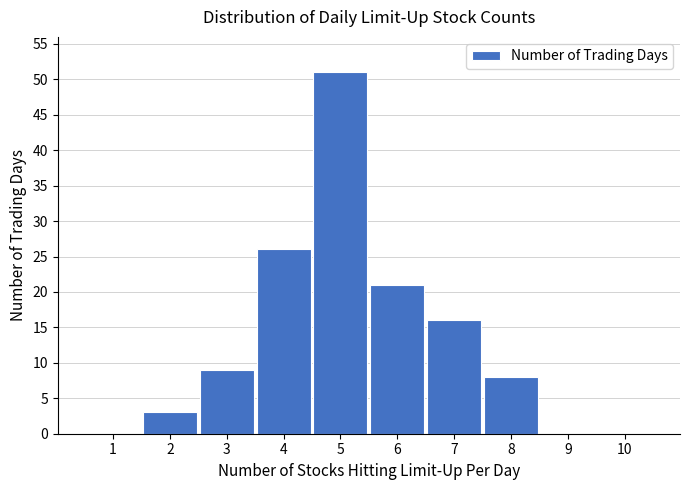

Reading right to left, list all the values displayed in this chart.

10=0	9=0	8=8	7=16	6=21	5=51	4=26	3=9	2=3	1=0